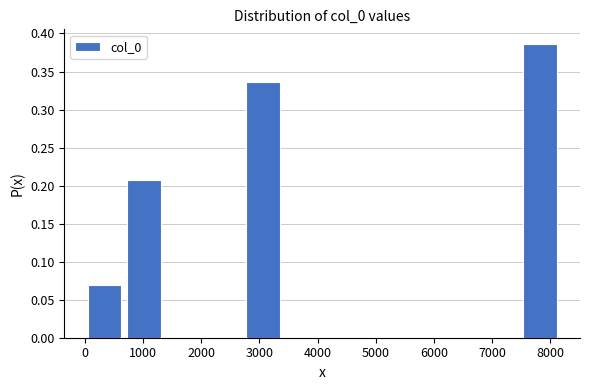

Over which range of the x-axis is the bar tallest?

7500 to 8200